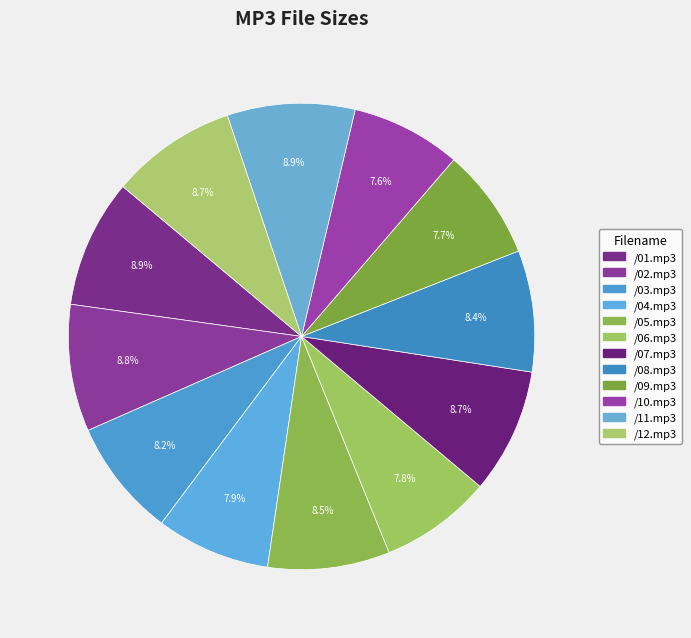

What percentage is the /08.mp3 slice, to the nearest percent?

8%